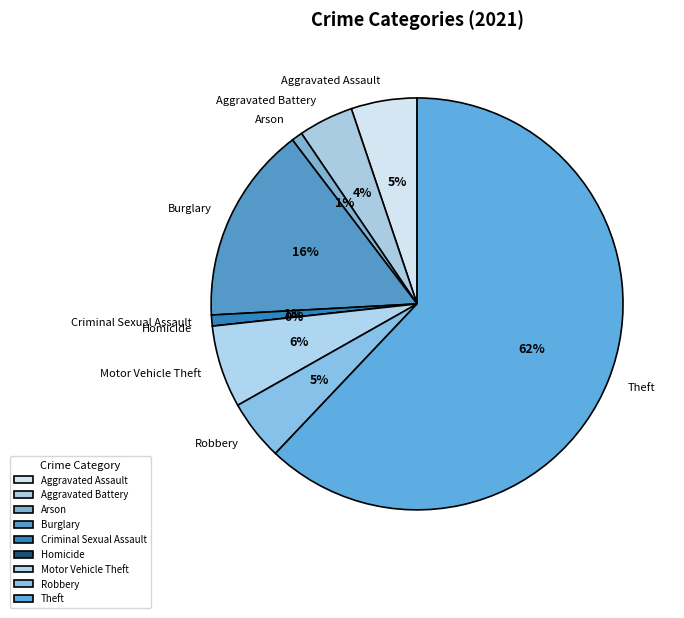

Which has a higher value, Criminal Sexual Assault or Aggravated Assault?

Aggravated Assault